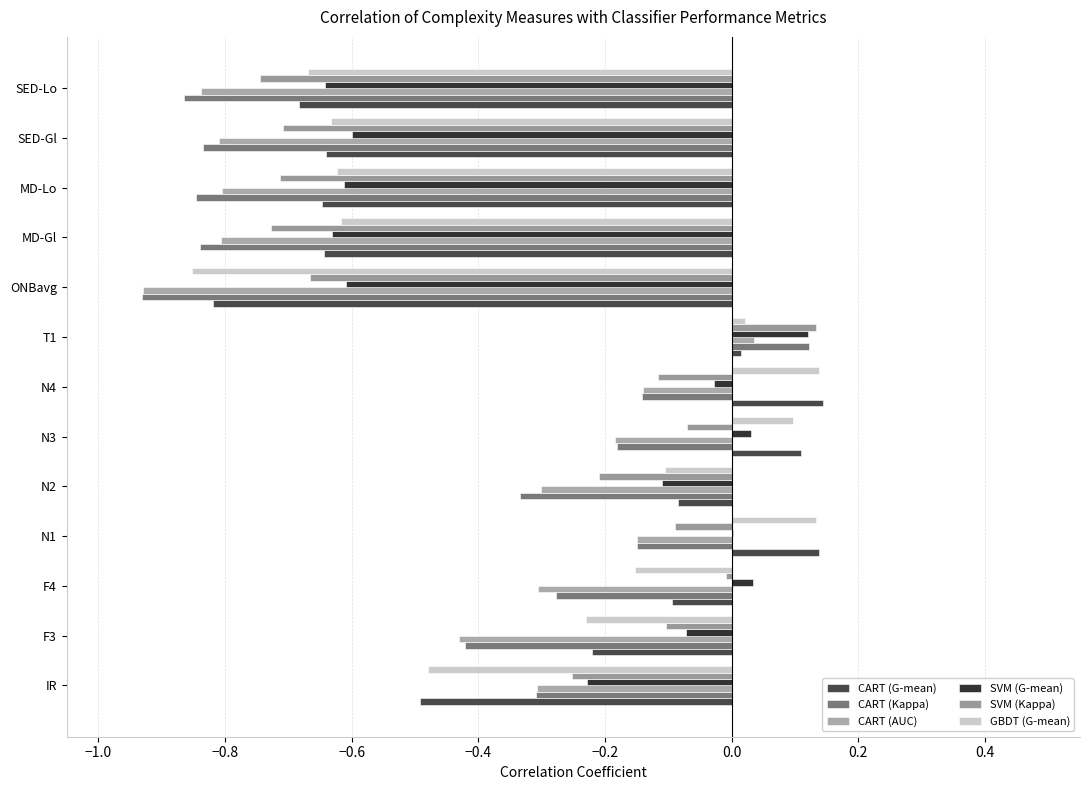

Reading right to left, extract all data points from this chart.

CART (G-mean): -0.7	-0.6	-0.6	-0.6	-0.8	0.0	0.1	0.1	-0.1	0.1	-0.1	-0.2	-0.5
CART (Kappa): -0.9	-0.8	-0.8	-0.8	-0.9	0.1	-0.1	-0.2	-0.3	-0.2	-0.3	-0.4	-0.3
CART (AUC): -0.8	-0.8	-0.8	-0.8	-0.9	0.0	-0.1	-0.2	-0.3	-0.2	-0.3	-0.4	-0.3
SVM (G-mean): -0.6	-0.6	-0.6	-0.6	-0.6	0.1	-0.0	0.0	-0.1	0.0	0.0	-0.1	-0.2
SVM (Kappa): -0.7	-0.7	-0.7	-0.7	-0.7	0.1	-0.1	-0.1	-0.2	-0.1	-0.0	-0.1	-0.3
GBDT (G-mean): -0.7	-0.6	-0.6	-0.6	-0.9	0.0	0.1	0.1	-0.1	0.1	-0.2	-0.2	-0.5